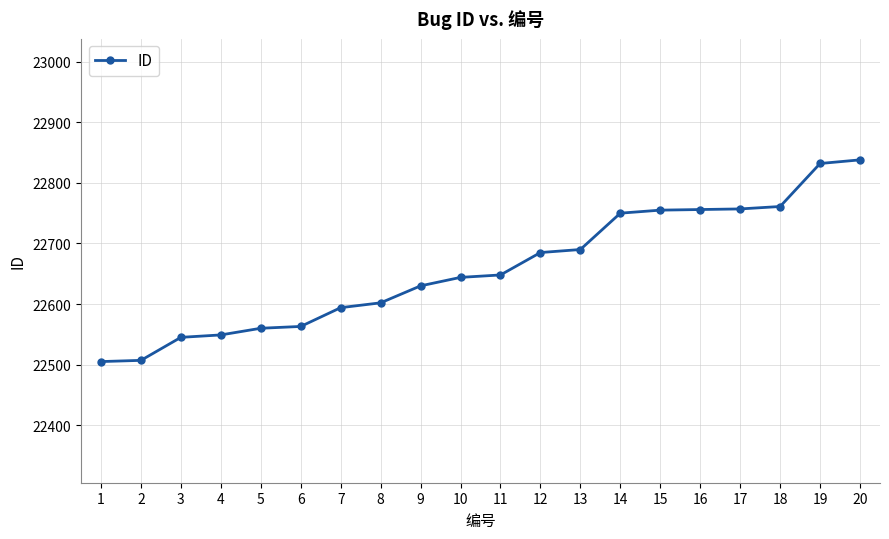

What is the value of the 18th point from the left?

22761